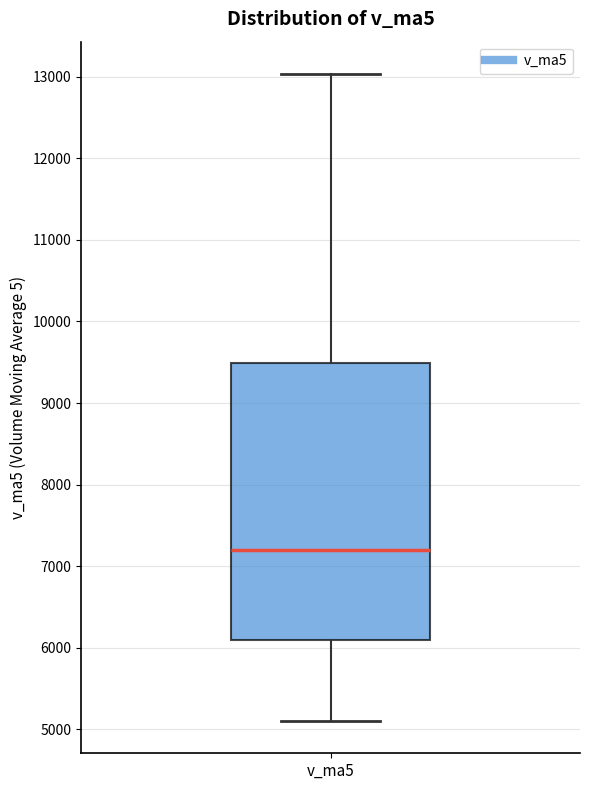

Transcribe this box plot: give where the median line is, the range the box spans, and where the two whiskers end, as read against the y-axis. The values are not printed on the chart, so give them approximately, as read against the axis.

median 7200, box 6100 to 9500, whiskers 5100 to 13000